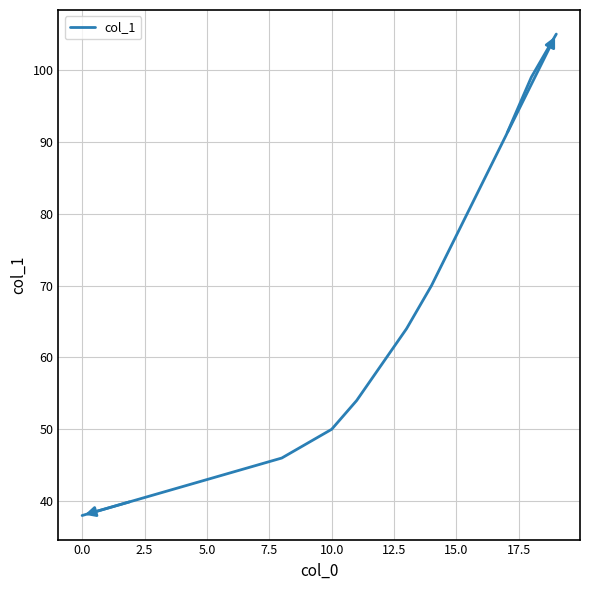

What is the difference between the maximum and minimum values?

67